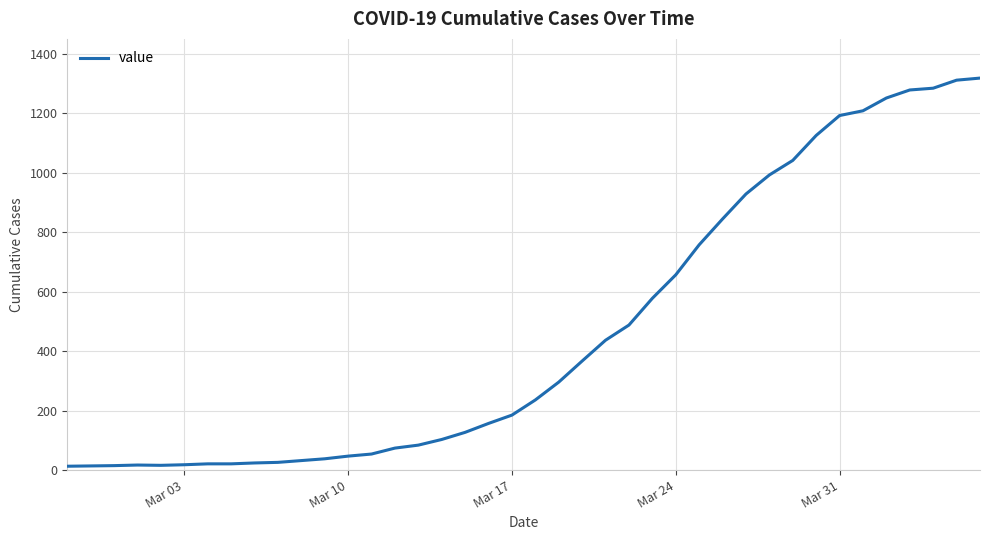

What is the greatest value displayed?

1319